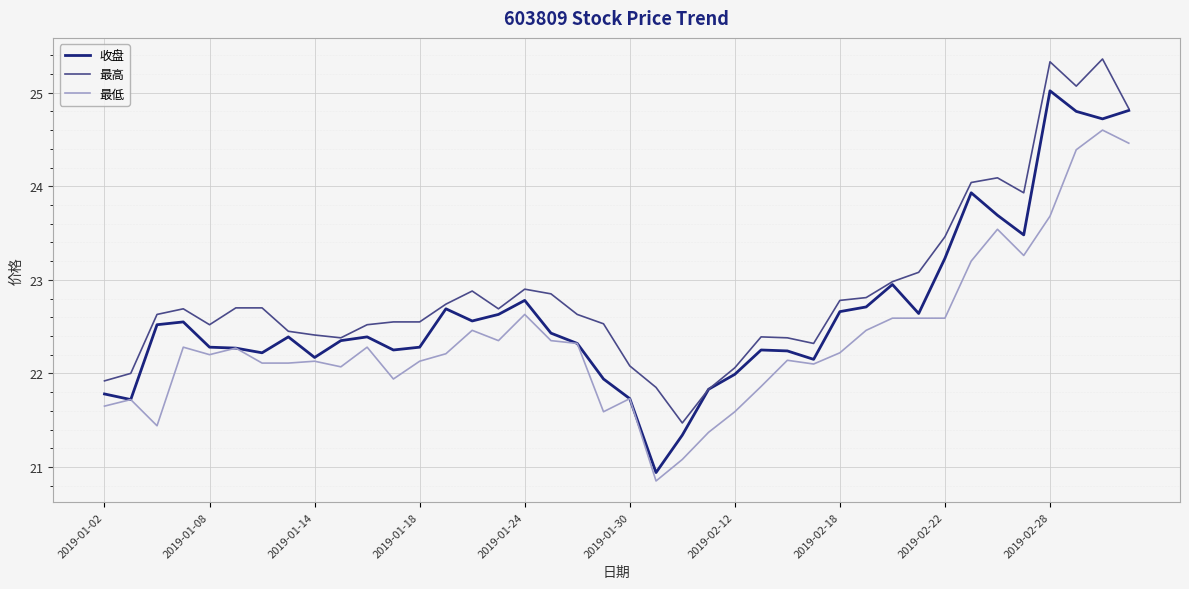

True or false: 最高 and 最低 cross at least once.

False